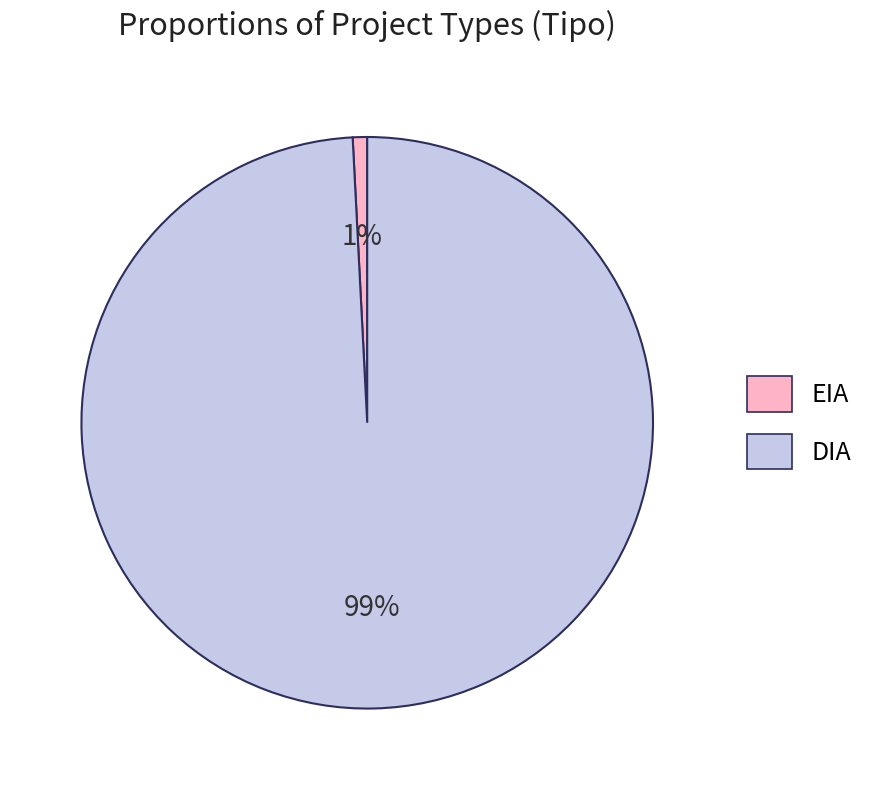

To the nearest percent, what is the combined percentage of EIA and DIA?

100%